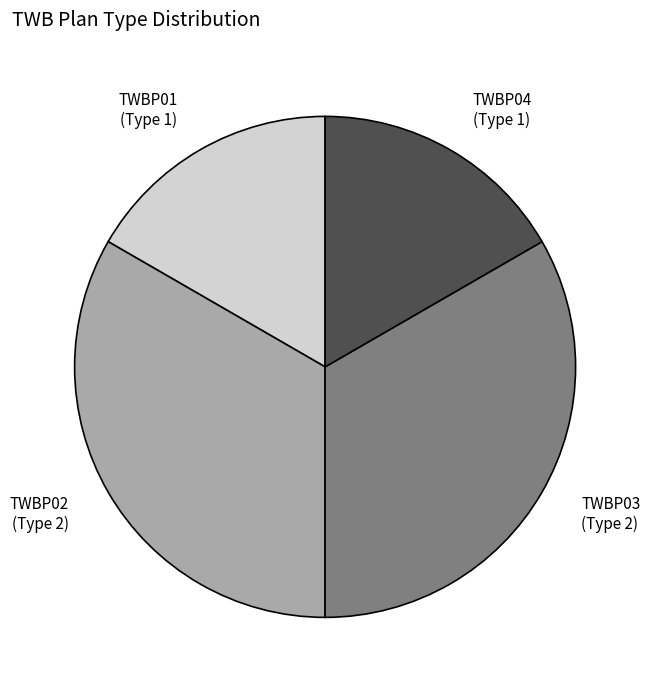

How many slices are in this pie chart?

4